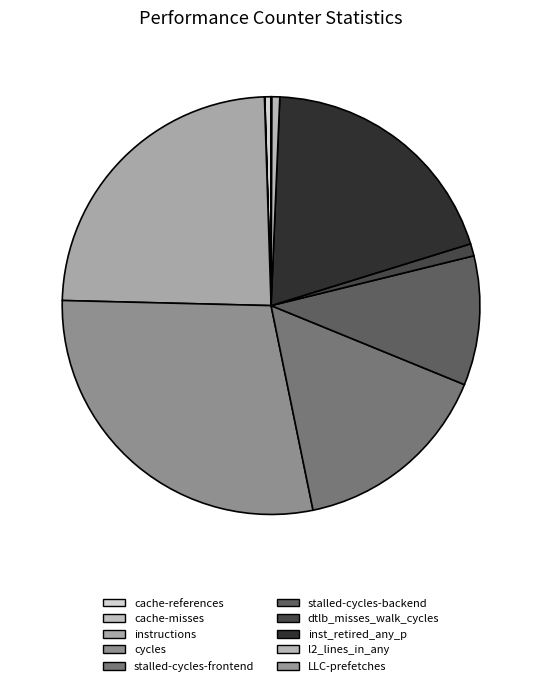

True or false: cycles accounts for 29% of the total.

True